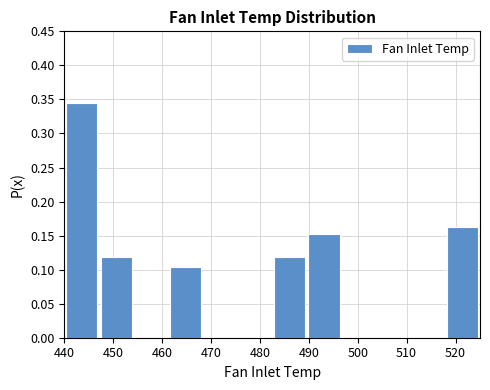

Reading left to right, transcribe this chart: for each bar, give the range it covers on the x-axis and its height. Neither the bar edges nor the heights are printed on the chart, so give them approximately, as read against the axes.

440 to 447: 0.345
447 to 454: 0.120
454 to 461: 0
461 to 468: 0.105
468 to 475: 0
475 to 483: 0
483 to 490: 0.120
490 to 497: 0.155
497 to 504: 0
504 to 511: 0
511 to 518: 0
518 to 525: 0.165